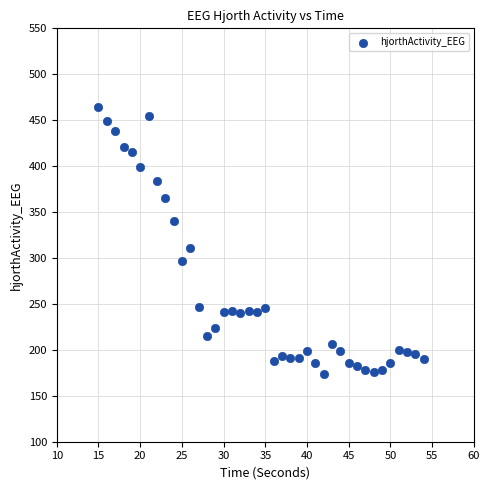

What is the range of X values (max minus min)?

39.0